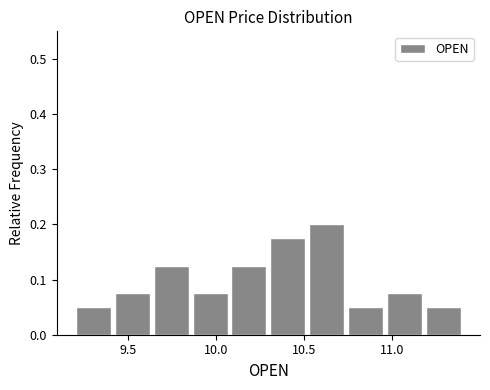

How tall is the bar that spans 9.65 to 9.85 on the x-axis? Neither the bar edges nor the heights are printed on the chart, so give them approximately, as read against the axes.

0.13